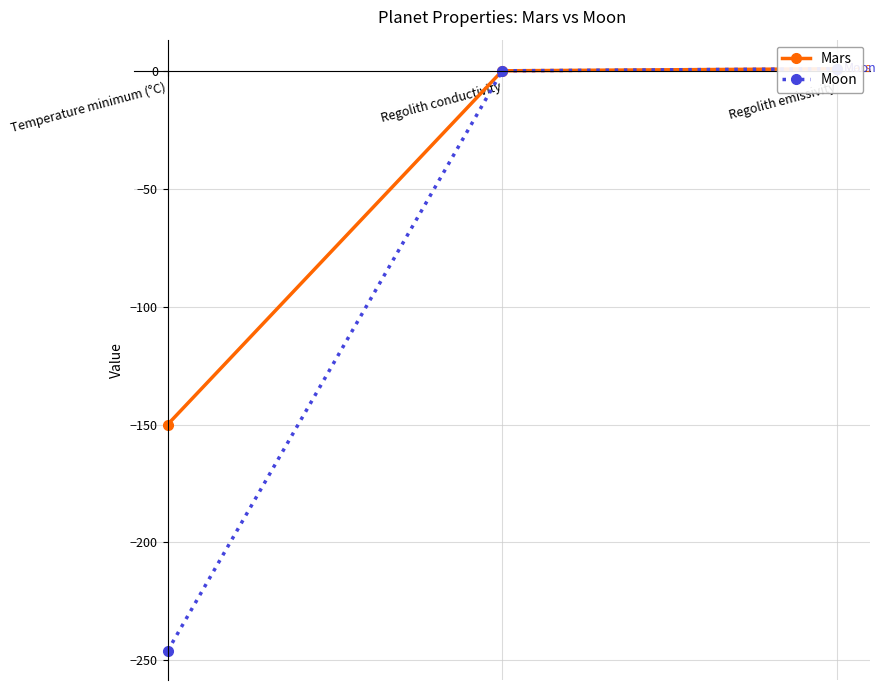

The value of Mars at Regolith emissivity is 0.9. True or false?

True